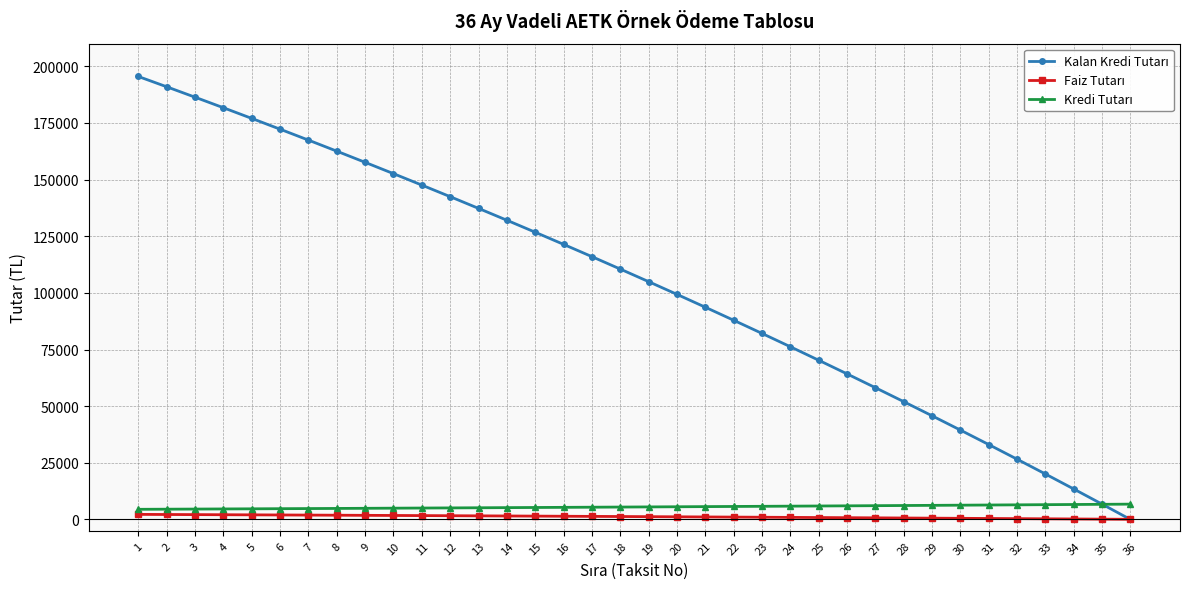

Reading left to right, list all the values displayed in this chart.

Kalan Kredi Tutarı: 1=195510.0	2=190966.9	3=186370.1	4=181719.1	5=177013.1	6=172251.5	7=167433.7	8=162559.0	9=157626.7	10=152636.1	11=147586.6	12=142477.4	13=137307.9	14=132077.3	15=126784.9	16=121430.1	17=116011.9	18=110529.8	19=104982.9	20=99370.4	21=93691.7	22=87945.9	23=82132.2	24=76249.9	25=70298.1	26=64275.9	27=58182.6	28=52017.4	29=45779.3	30=39467.5	31=33081.2	32=26619.4	33=20081.3	34=13466.0	35=6772.5	36=0.0
Faiz Tutarı: 1=2250.0	2=2199.5	3=2148.4	4=2096.7	5=2044.3	6=1991.4	7=1937.8	8=1883.6	9=1828.8	10=1773.3	11=1717.2	12=1660.3	13=1602.9	14=1544.7	15=1485.9	16=1426.3	17=1366.1	18=1305.1	19=1243.5	20=1181.1	21=1117.9	22=1054.0	23=989.4	24=924.0	25=857.8	26=790.9	27=723.1	28=654.5	29=585.2	30=515.0	31=444.0	32=372.2	33=299.5	34=225.9	35=151.5	36=75.9
Kredi Tutarı: 1=4490.0	2=4543.1	3=4596.7	4=4651.0	5=4706.0	6=4761.6	7=4817.8	8=4874.7	9=4932.3	10=4990.6	11=5049.5	12=5109.2	13=5169.5	14=5230.6	15=5292.4	16=5354.9	17=5418.1	18=5482.1	19=5546.9	20=5612.4	21=5678.7	22=5745.8	23=5813.7	24=5882.4	25=5951.8	26=6022.1	27=6093.3	28=6165.3	29=6238.1	30=6311.8	31=6386.3	32=6461.8	33=6538.1	34=6615.3	35=6693.5	36=6772.5